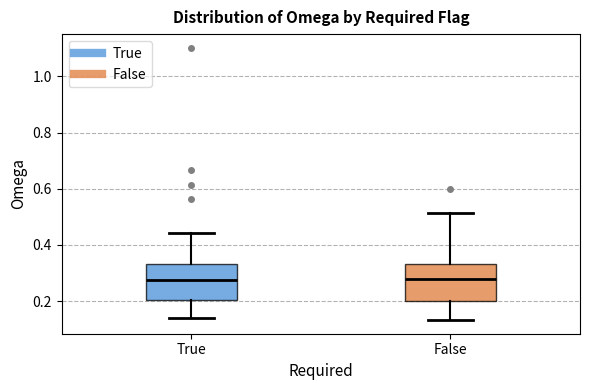

Reading left to right, transcribe this box plot: for each box, give where its median line is, the range the box spans, and where its two whiskers end, as read against the y-axis. The values are not printed on the chart, so give them approximately, as read against the axis.

True: median 0.28, box 0.20 to 0.34, whiskers 0.14 to 0.44
False: median 0.28, box 0.20 to 0.34, whiskers 0.14 to 0.52